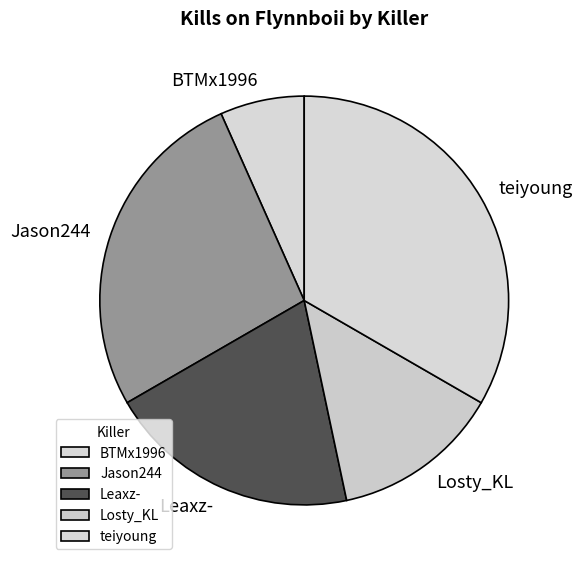

The BTMx1996 slice represents 1% of the pie. True or false?

False